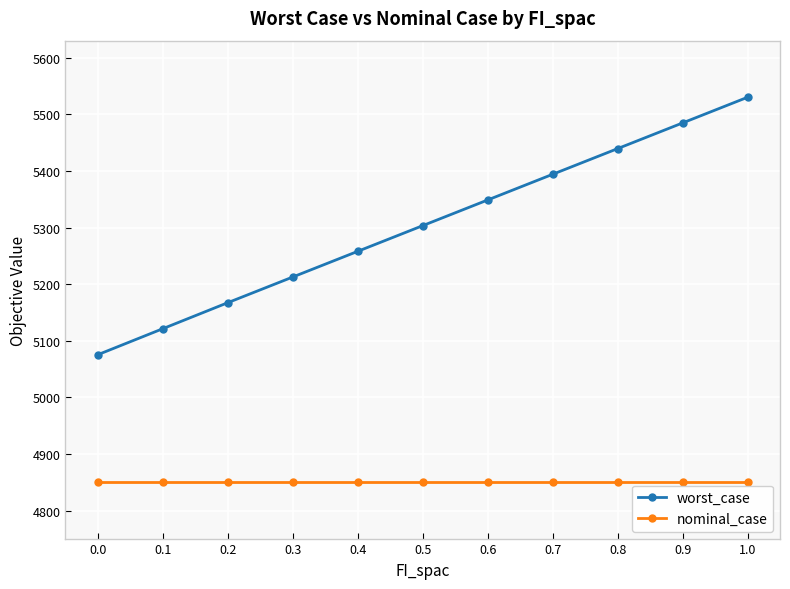

How many lines are shown in the chart?

2